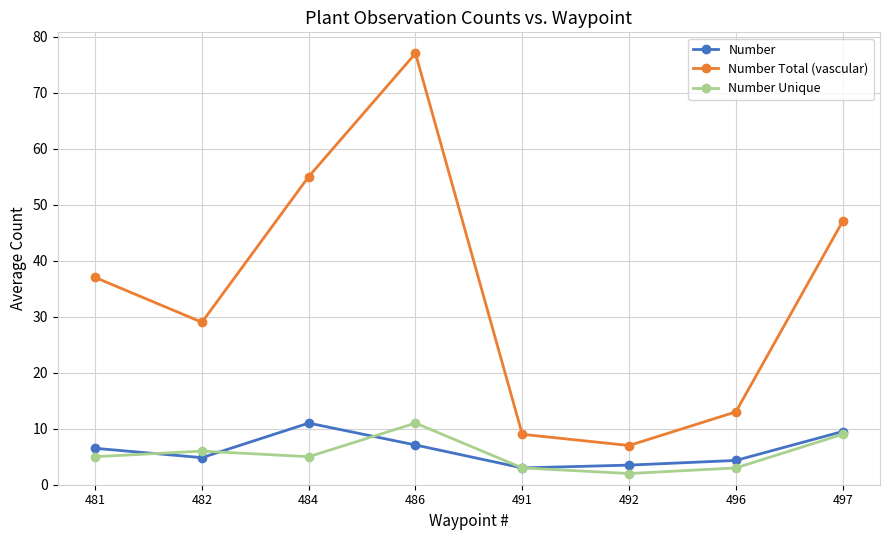

True or false: Number Total (vascular) and Number cross at least once.

False